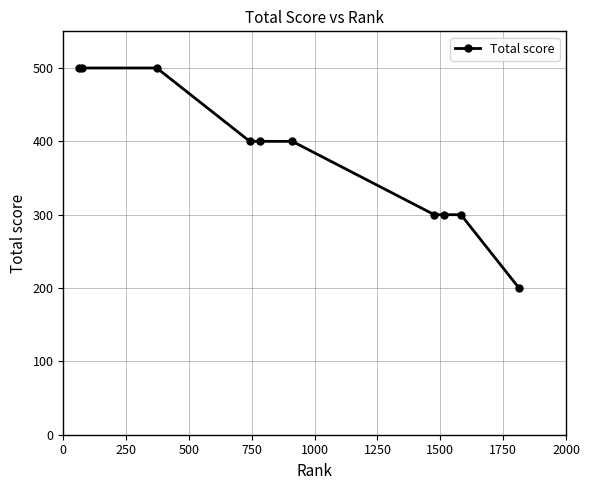

What is the difference between the maximum and minimum values?

300